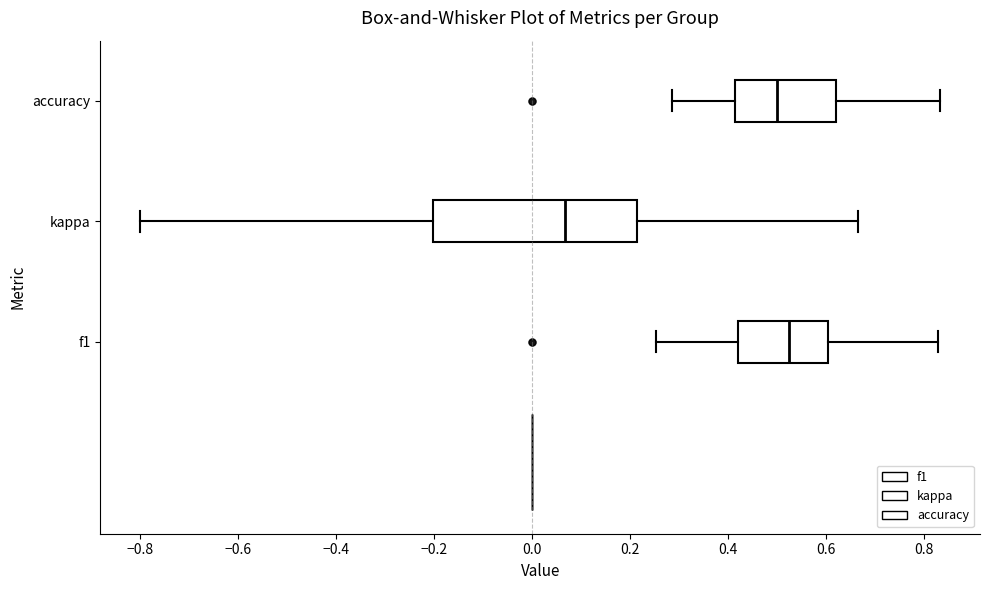

Which box has the furthest to the right median line?

f1